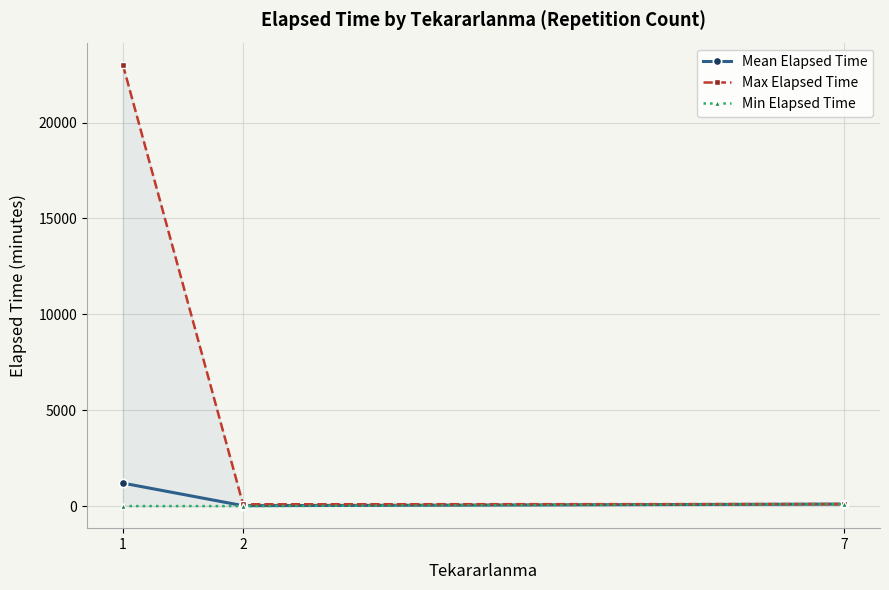

Which series has the largest total across all categories?

Max Elapsed Time